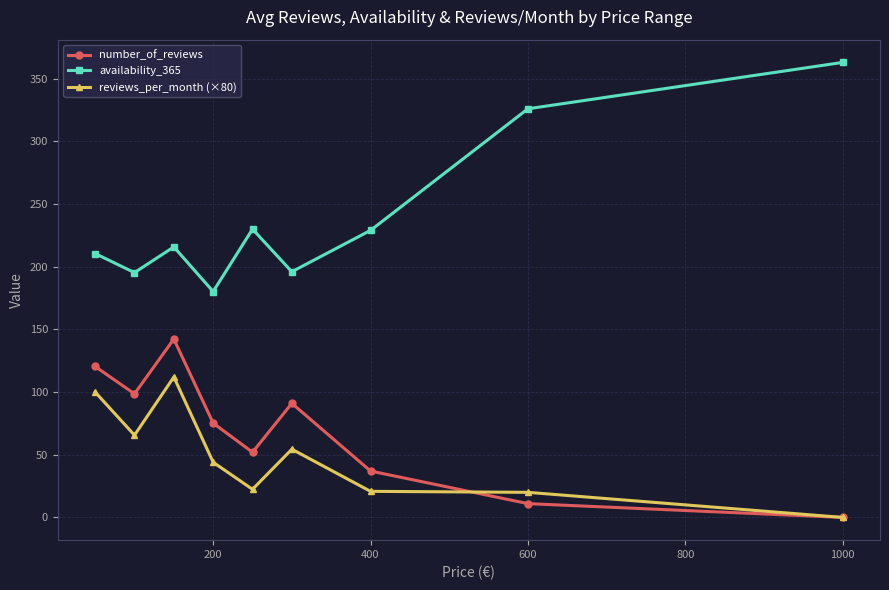

How many data points in number_of_reviews are less than 75?

4